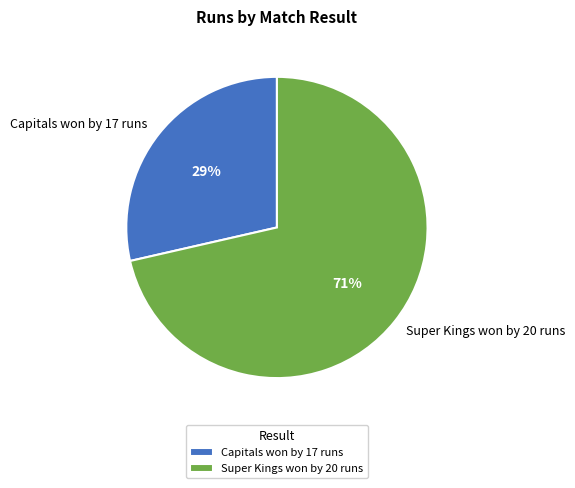

To the nearest percent, what is the combined percentage of Super Kings won by 20 runs and Capitals won by 17 runs?

100%